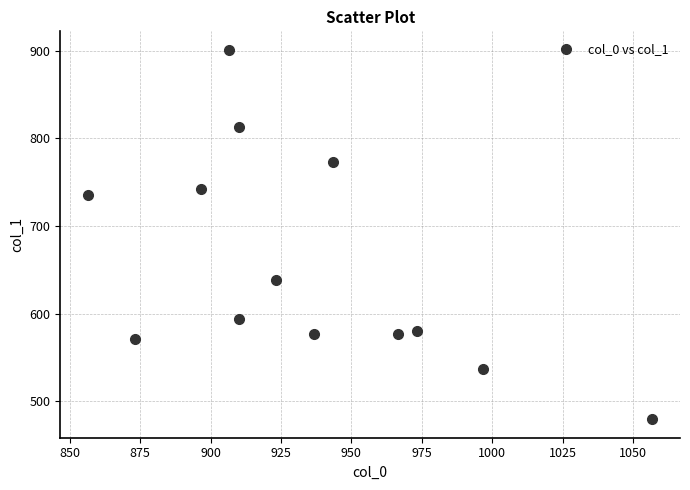

What Y value in the scatter plot is closest to 690?

735.8